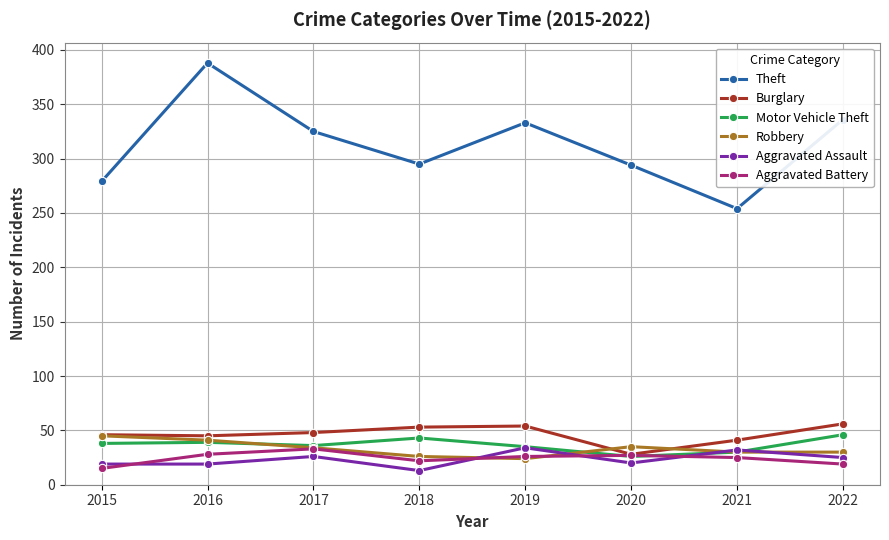

True or false: Robbery has more than 1 interior local peaks.

False